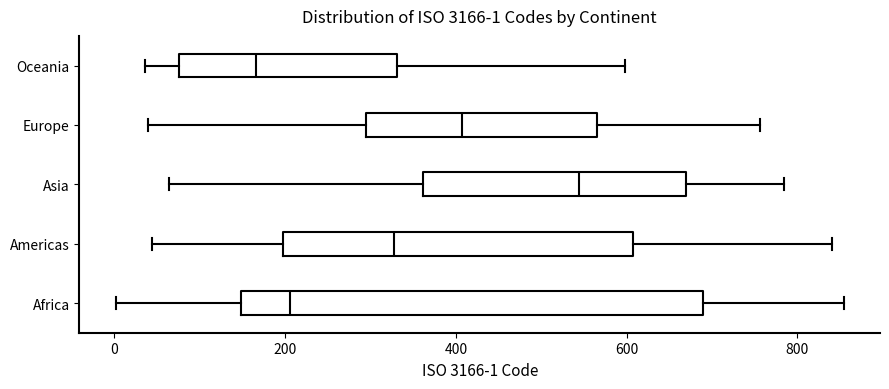

Comparing the boxes themselves (not the whiskers), which one is the widest?

Africa